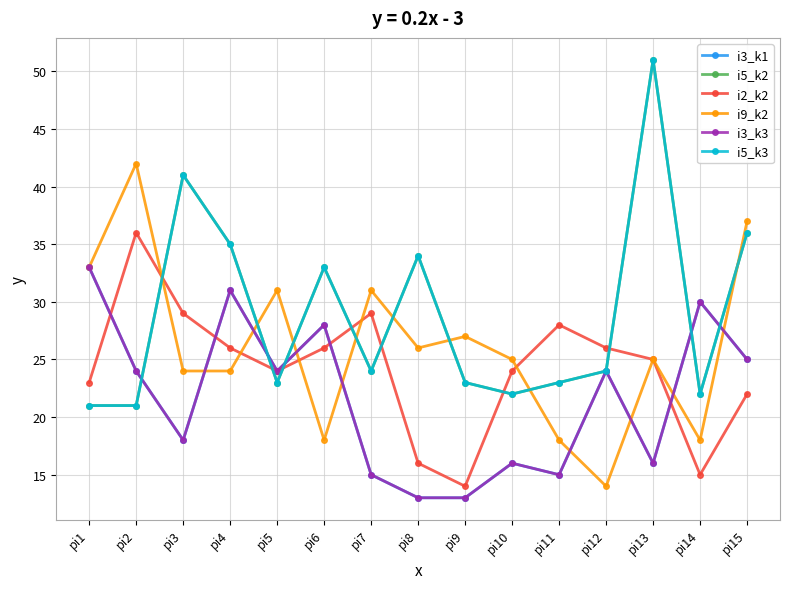

What is the sum of the i3_k1 values at pi4 and pi5?

55